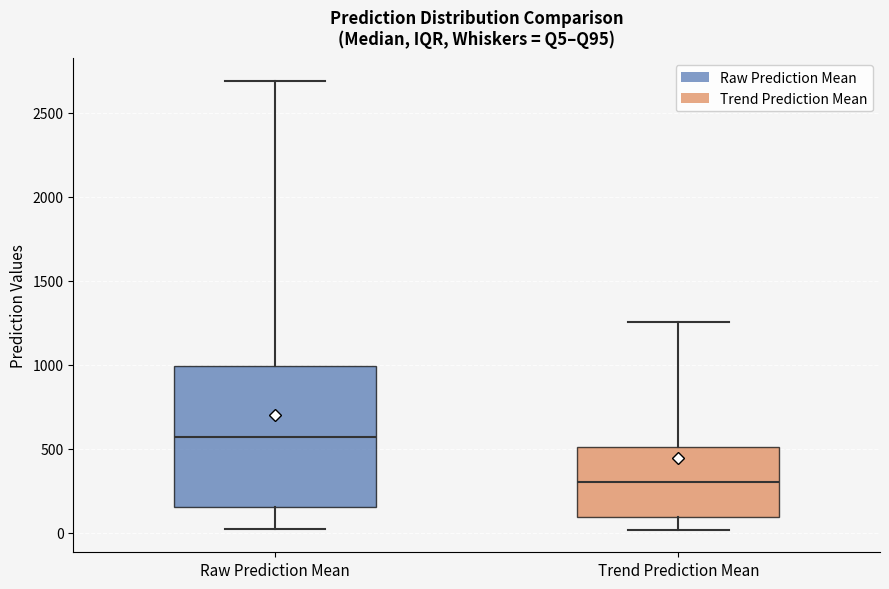

Where is the upper edge of the box for Raw Prediction Mean on the y-axis? The values are not printed on the chart, so give them approximately, as read against the axis.

1000